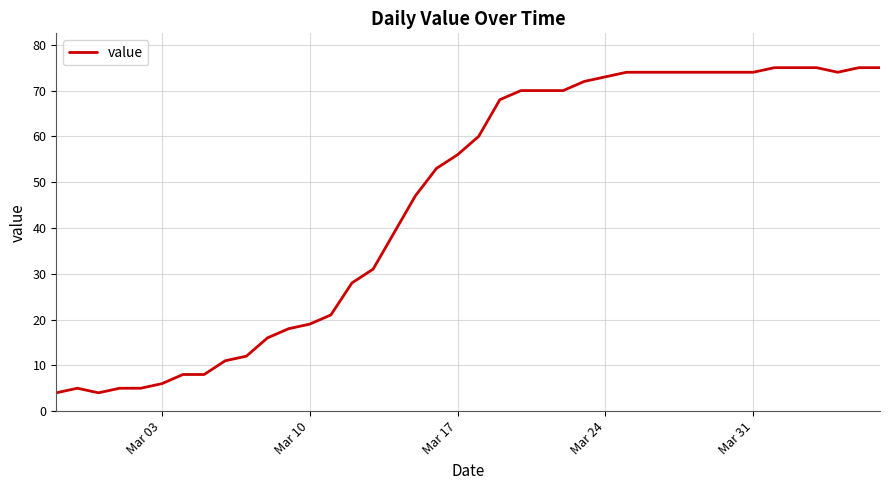

What is the greatest value displayed?

75